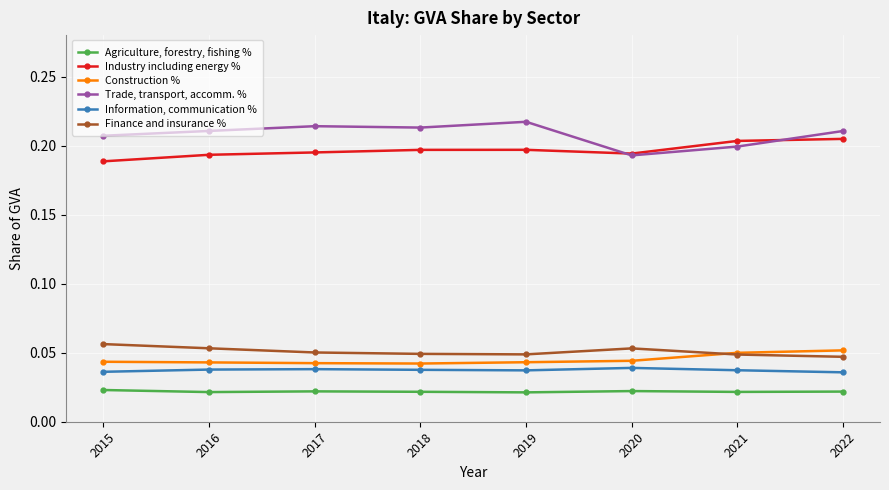

True or false: Finance and insurance % has more than 2 interior local peaks.

False